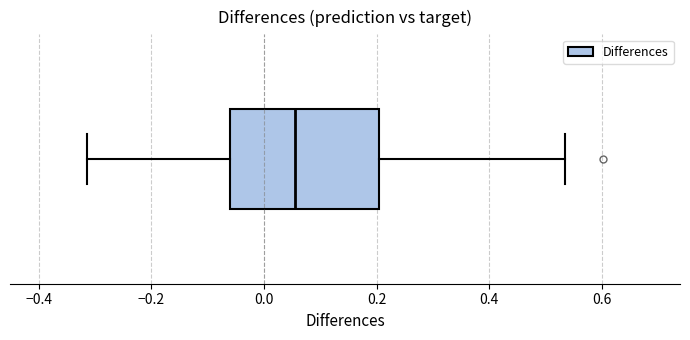

Transcribe this box plot: give where the median line is, the range the box spans, and where the two whiskers end, as read against the x-axis. The values are not printed on the chart, so give them approximately, as read against the axis.

median 0.06, box -0.06 to 0.20, whiskers -0.32 to 0.54